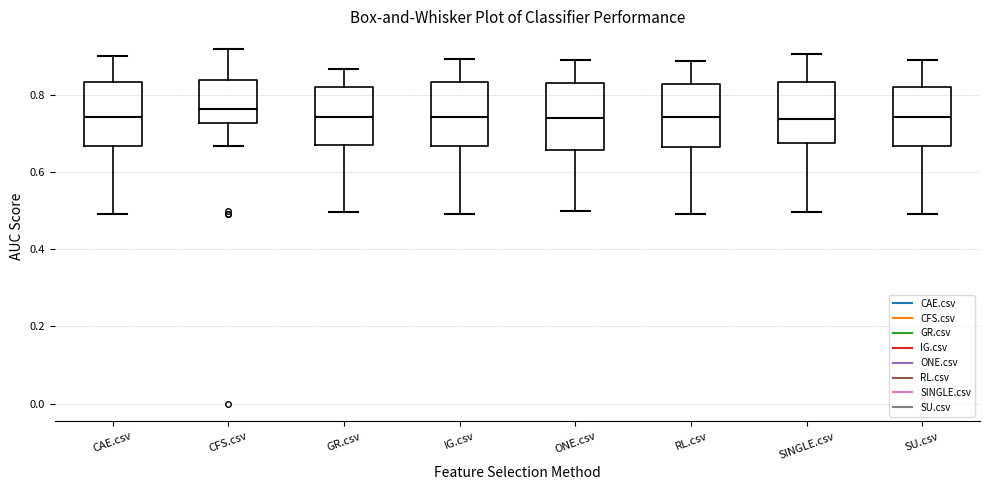

Reading left to right, transcribe this box plot: for each box, give where its median line is, the range the box spans, and where its two whiskers end, as read against the y-axis. The values are not printed on the chart, so give them approximately, as read against the axis.

CAE.csv: median 0.74, box 0.66 to 0.84, whiskers 0.50 to 0.90
CFS.csv: median 0.76, box 0.72 to 0.84, whiskers 0.66 to 0.92
GR.csv: median 0.74, box 0.68 to 0.82, whiskers 0.50 to 0.86
IG.csv: median 0.74, box 0.66 to 0.84, whiskers 0.50 to 0.90
ONE.csv: median 0.74, box 0.66 to 0.82, whiskers 0.50 to 0.88
RL.csv: median 0.74, box 0.66 to 0.82, whiskers 0.50 to 0.88
SINGLE.csv: median 0.74, box 0.68 to 0.84, whiskers 0.50 to 0.90
SU.csv: median 0.74, box 0.66 to 0.82, whiskers 0.50 to 0.90